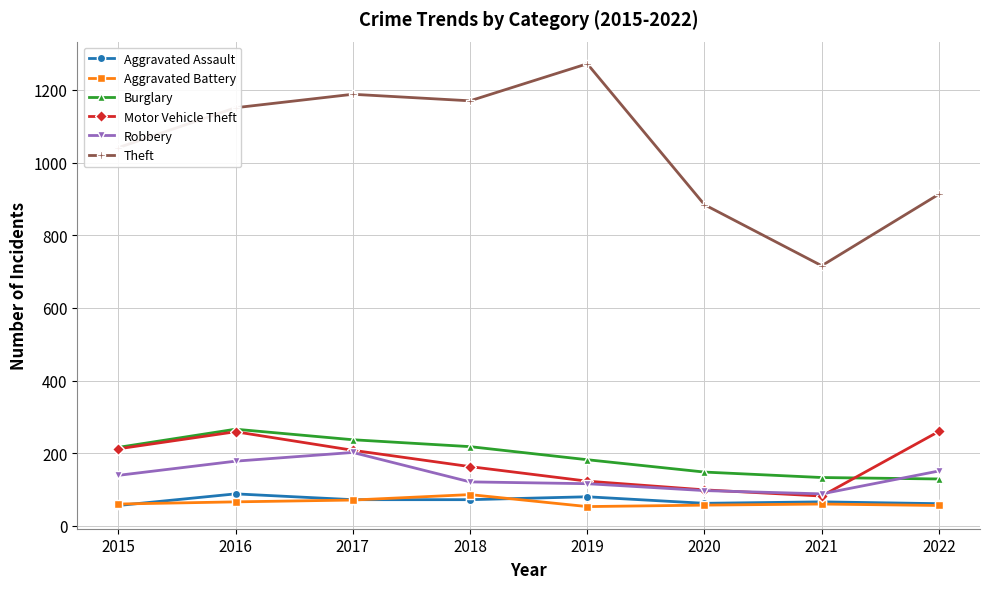

What is the sum of the Burglary values at 2020 and 2017?

385